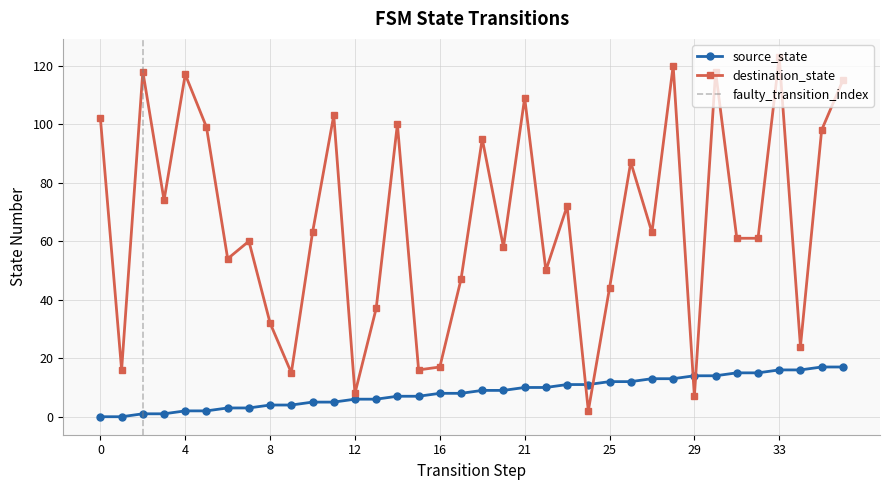

Is it true that destination_state equals 17 at 16?

True